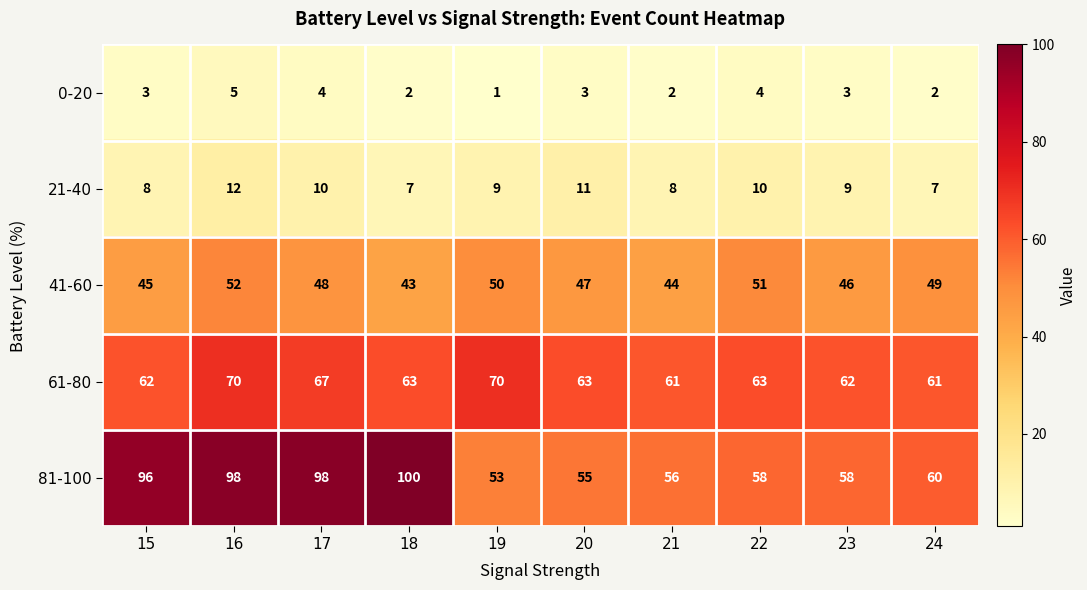

Rank the series at 21 from lowest to highest value.

0-20, 21-40, 41-60, 81-100, 61-80